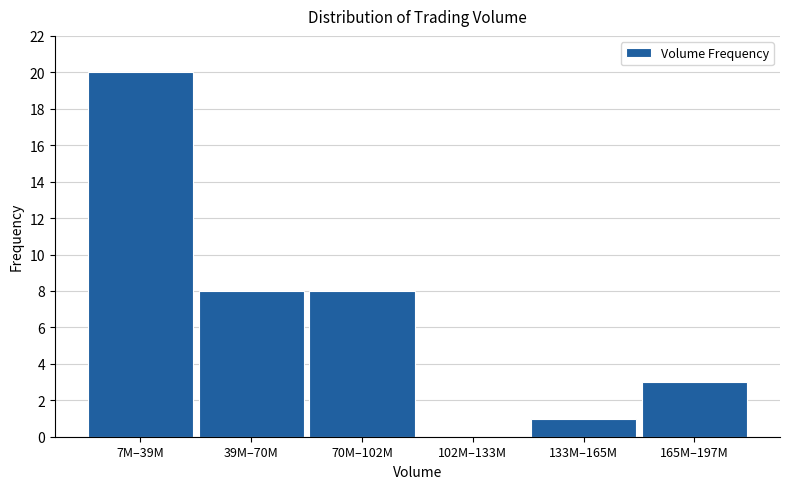

Reading left to right, what are all the values shown in this chart?

7M–39M=20	39M–70M=8	70M–102M=8	102M–133M=0	133M–165M=1	165M–197M=3